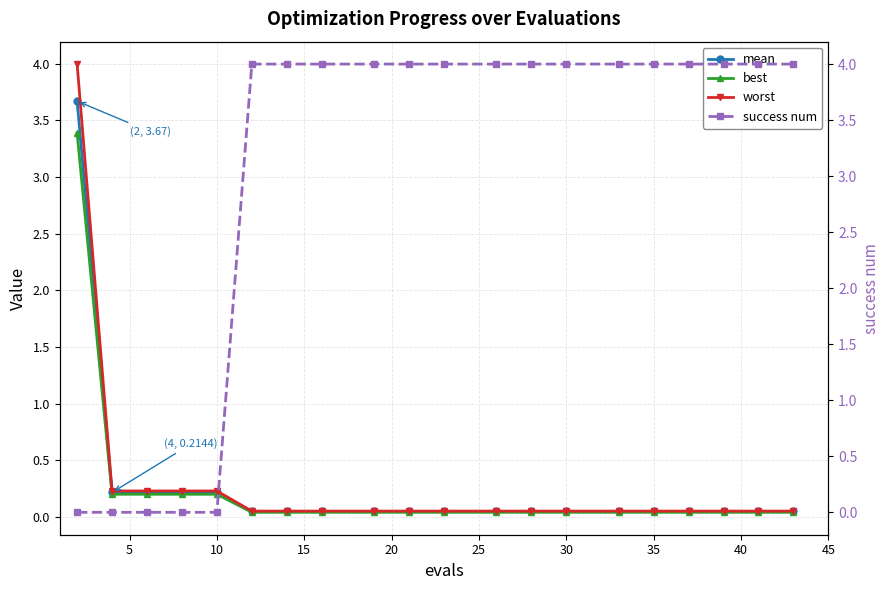

True or false: mean and worst intersect in this chart.

False